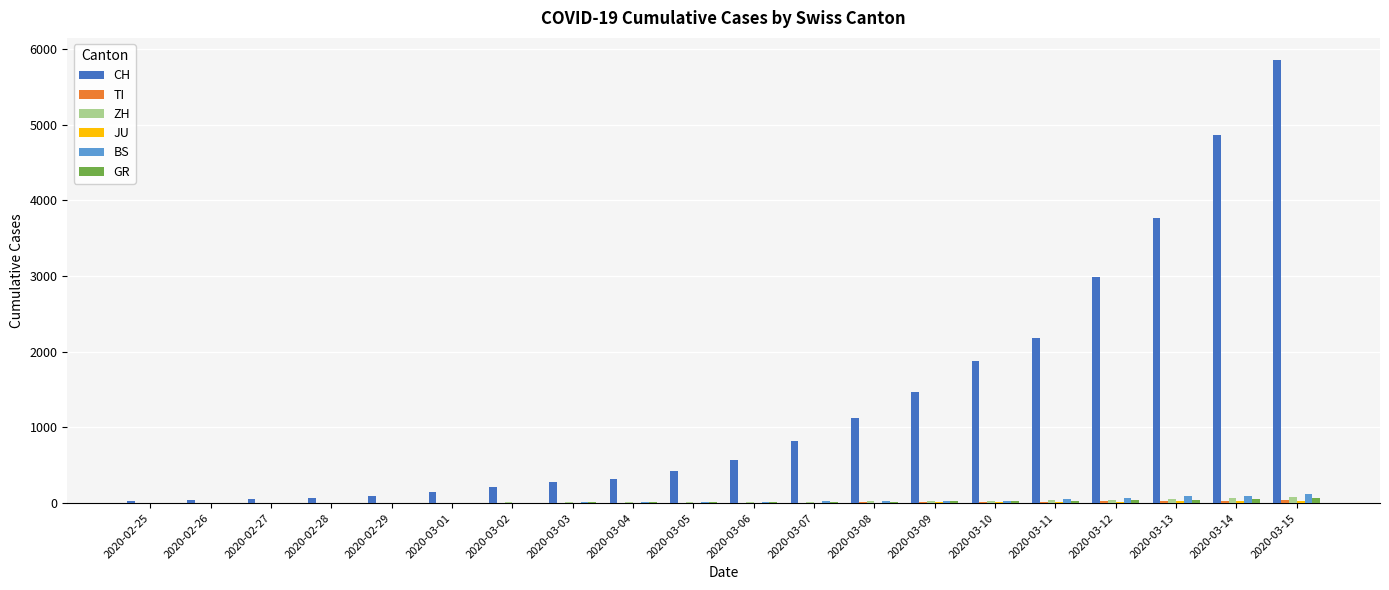

Which series has the largest total across all categories?

CH